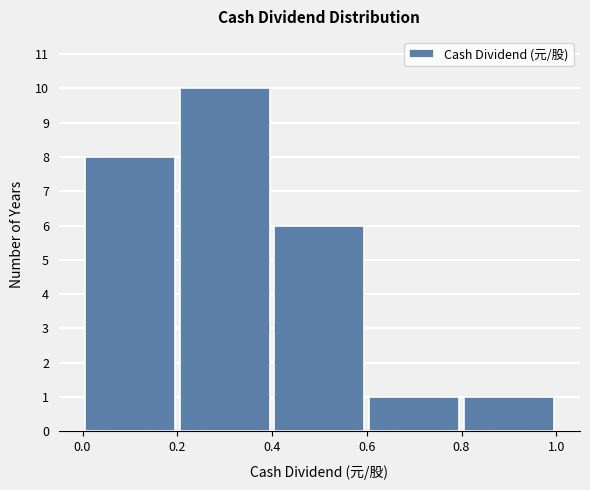

Reading left to right, list every bar in this chart as the range it spans on the x-axis followed by its height. The values are not printed on the chart, so give them approximately, as read against the axis.

0.0 to 0.2: 8
0.2 to 0.4: 10
0.4 to 0.6: 6
0.6 to 0.8: 1
0.8 to 1.0: 1